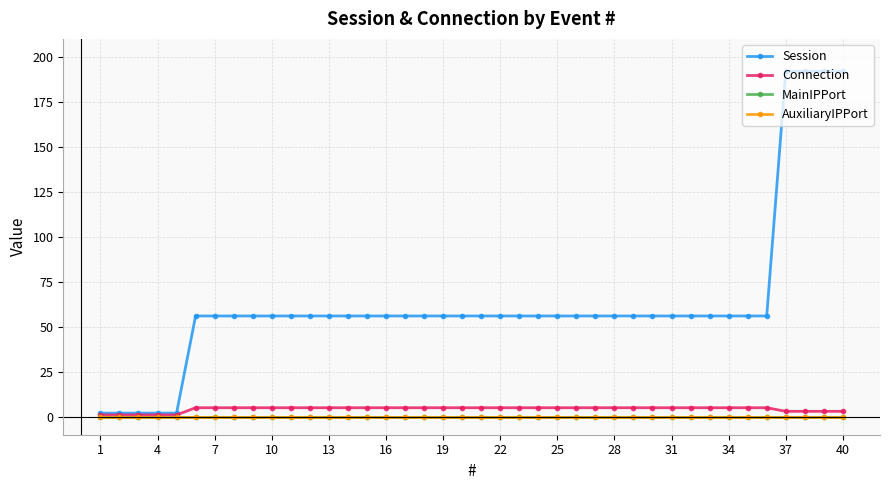

What is the sum of all Session values?

2514